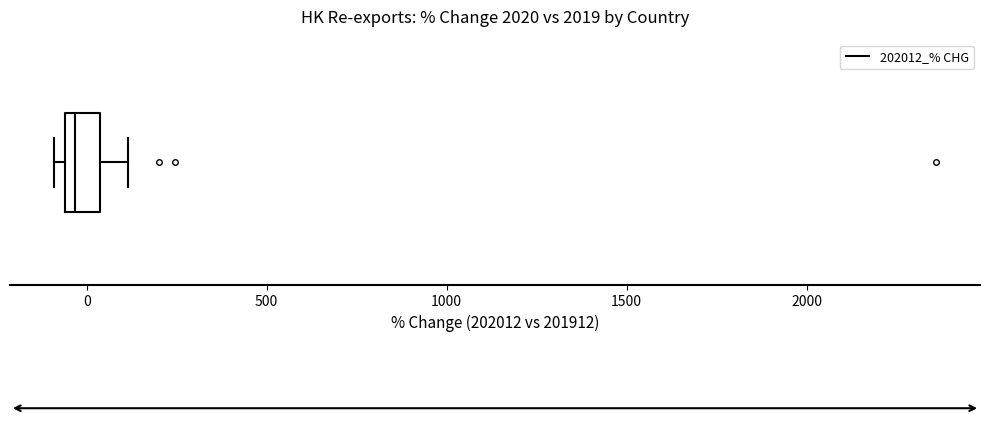

Transcribe this box plot: give where the median line is, the range the box spans, and where the two whiskers end, as read against the x-axis. The values are not printed on the chart, so give them approximately, as read against the axis.

median -50 (just right of the box's left edge), box -50 to 50, whiskers -100 to 100